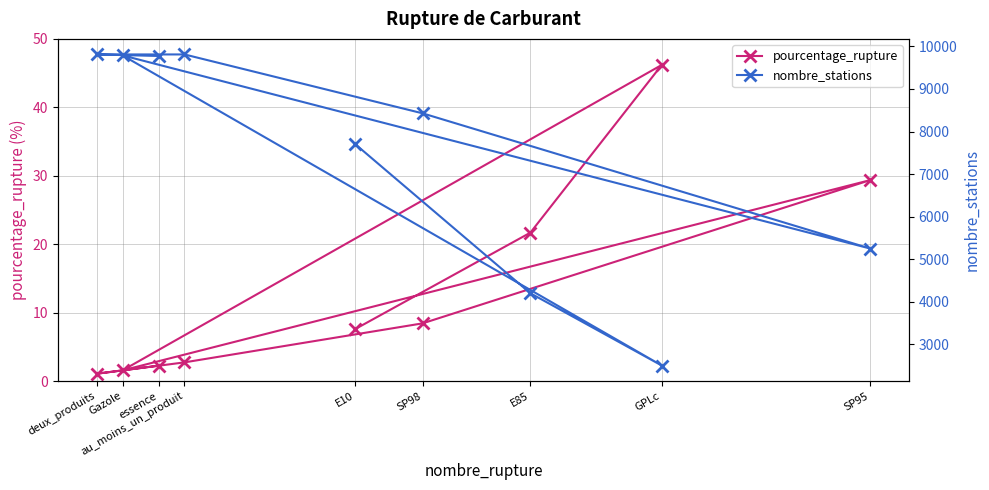

What is the label of the 3rd point from the left?

GPLc